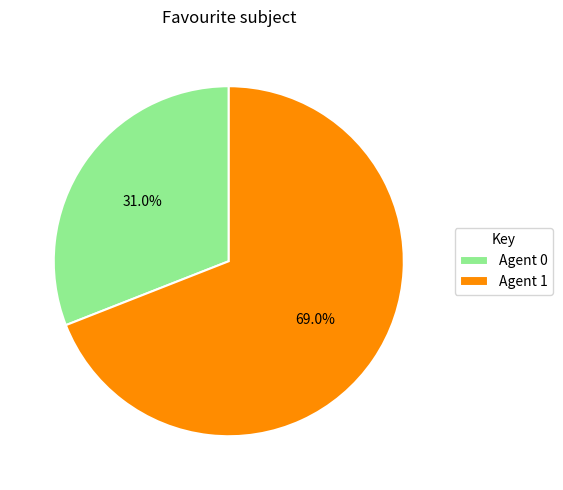

How many segments does this pie chart have?

2